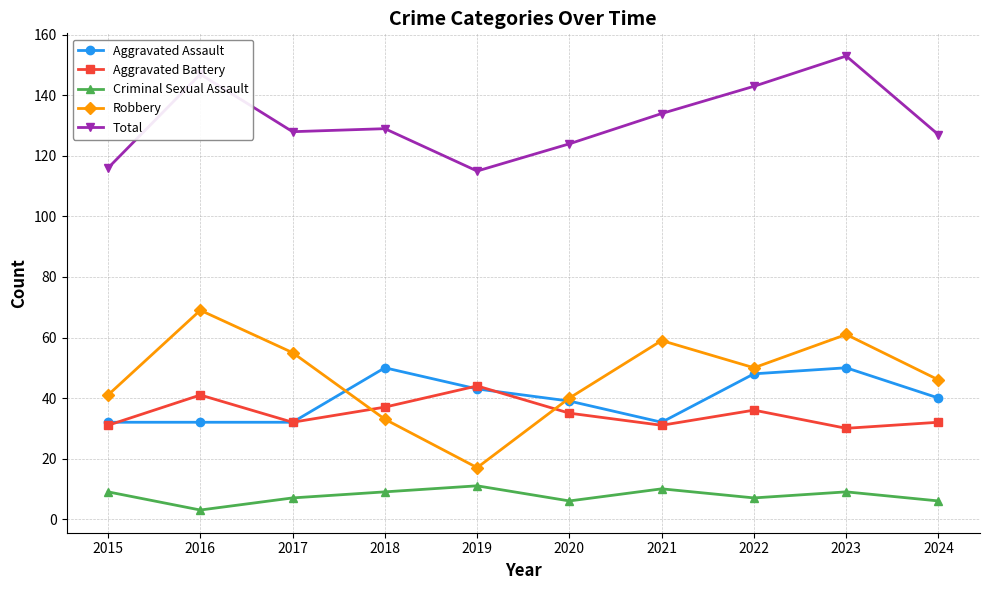

At which category does the chart reach its peak across all series?

2023